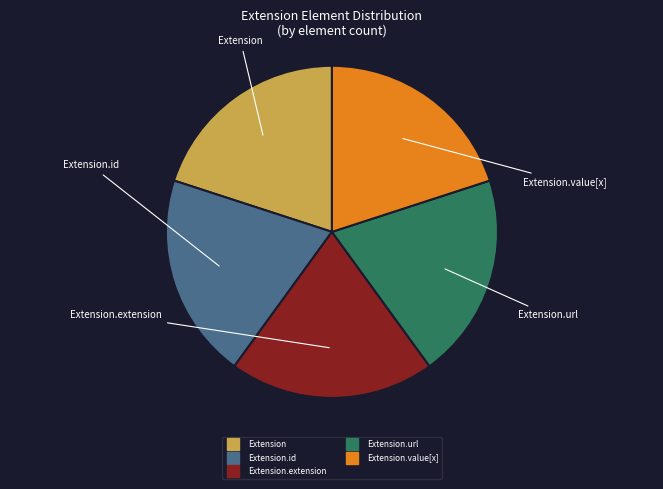

Does any single category account for the majority?

No